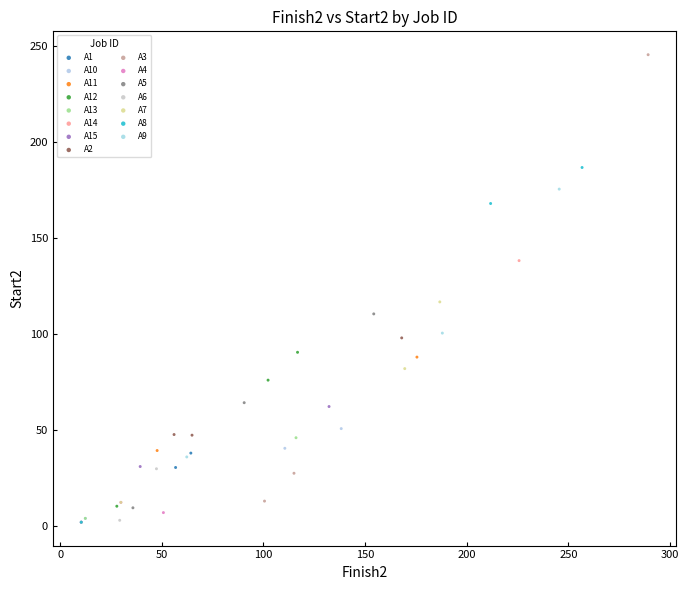

What are all the series names shown in the legend?

A1, A10, A11, A12, A13, A14, A15, A2, A3, A4, A5, A6, A7, A8, A9